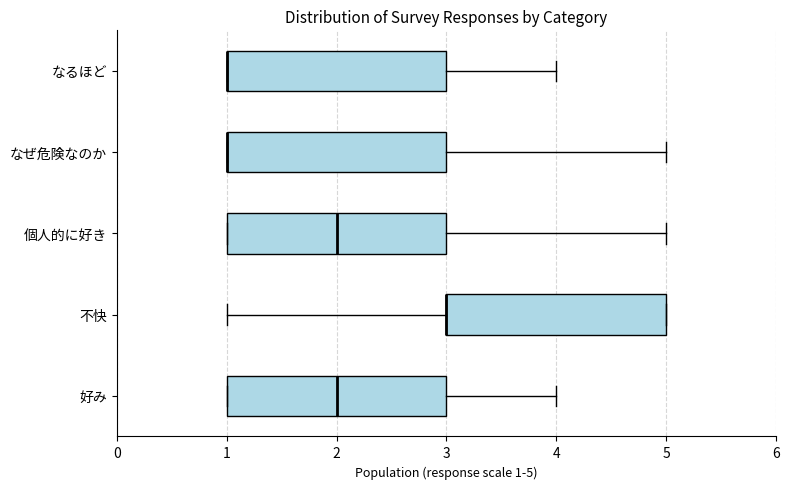

Reading bottom to top, transcribe this box plot: for each box, give where its median line is, the range the box spans, and where its two whiskers end, as read against the x-axis. The values are not printed on the chart, so give them approximately, as read against the axis.

好み: median 2, box 1 to 3, whiskers 1 to 4
不快: median 3 (drawn on the box's left edge), box 3 to 5, whiskers 1 to 5
個人的に好き: median 2, box 1 to 3, whiskers 1 to 5
なぜ危険なのか: median 1 (drawn on the box's left edge), box 1 to 3, whiskers 1 to 5
なるほど: median 1 (drawn on the box's left edge), box 1 to 3, whiskers 1 to 4